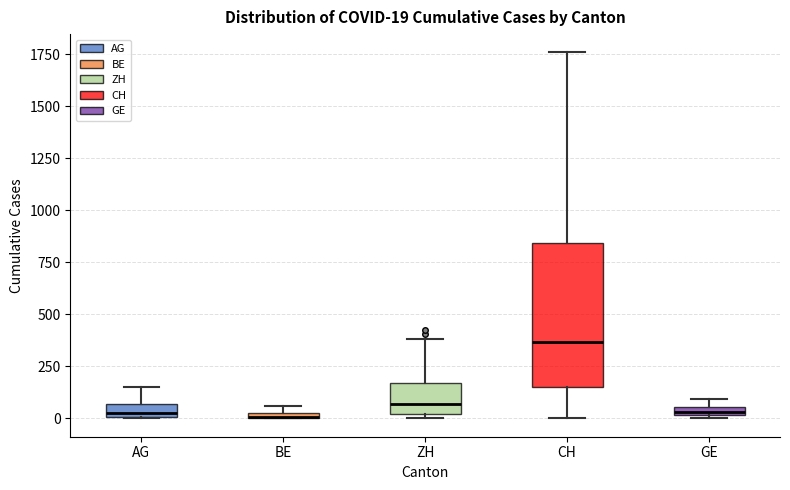

Which box is the tallest, from its lower edge to its upper edge?

CH